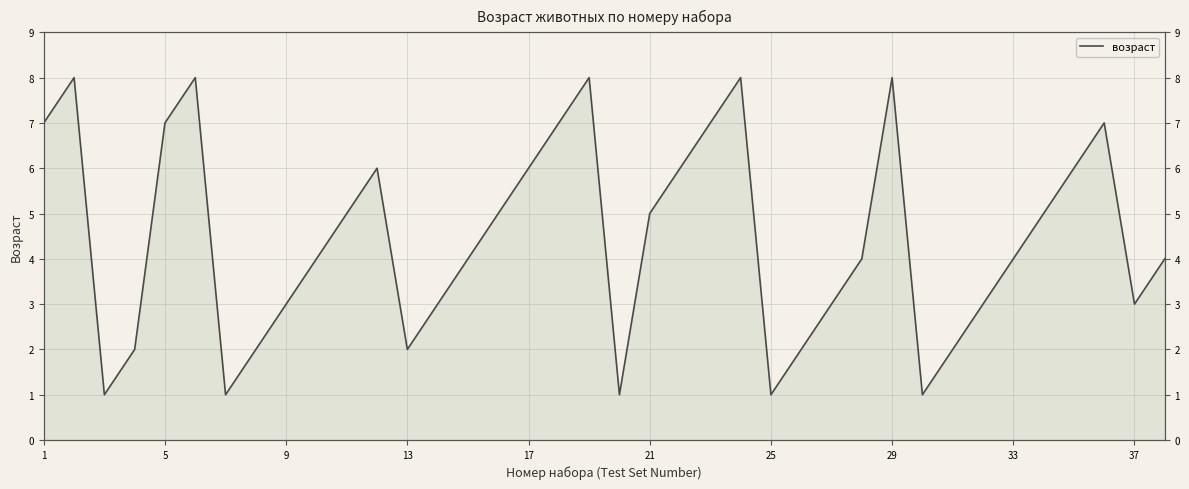

What is the sum of all values?

169